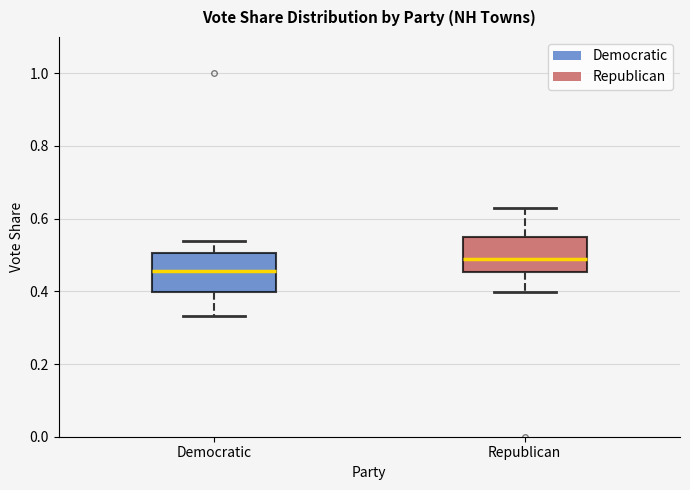

Reading left to right, read every box against the y-axis: the position of its median line, the range the box covers, and the ends of its whiskers. The values are not printed on the chart, so give them approximately, as read against the axis.

Democratic: median 0.46, box 0.40 to 0.50, whiskers 0.34 to 0.54
Republican: median 0.48, box 0.46 to 0.54, whiskers 0.40 to 0.62